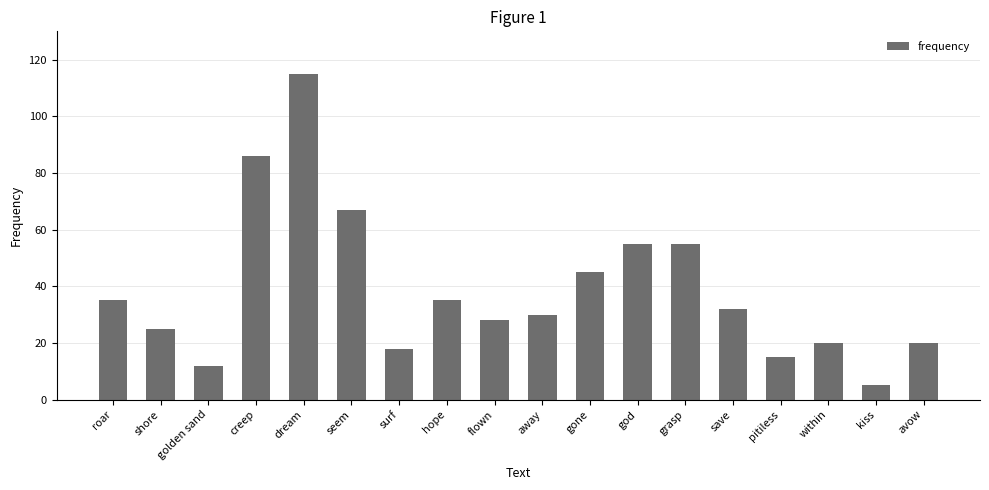

Which has a higher value, gone or hope?

gone